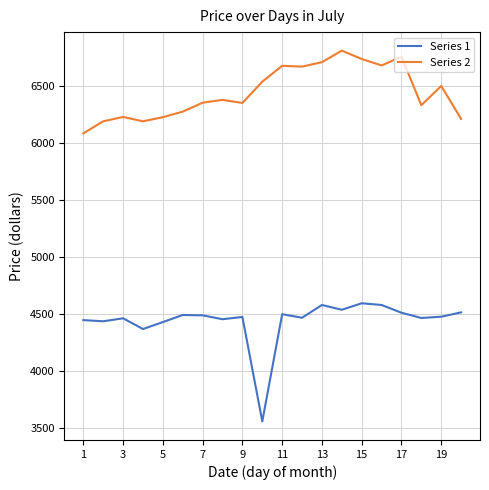

What are all the series names shown in the legend?

Series 1, Series 2